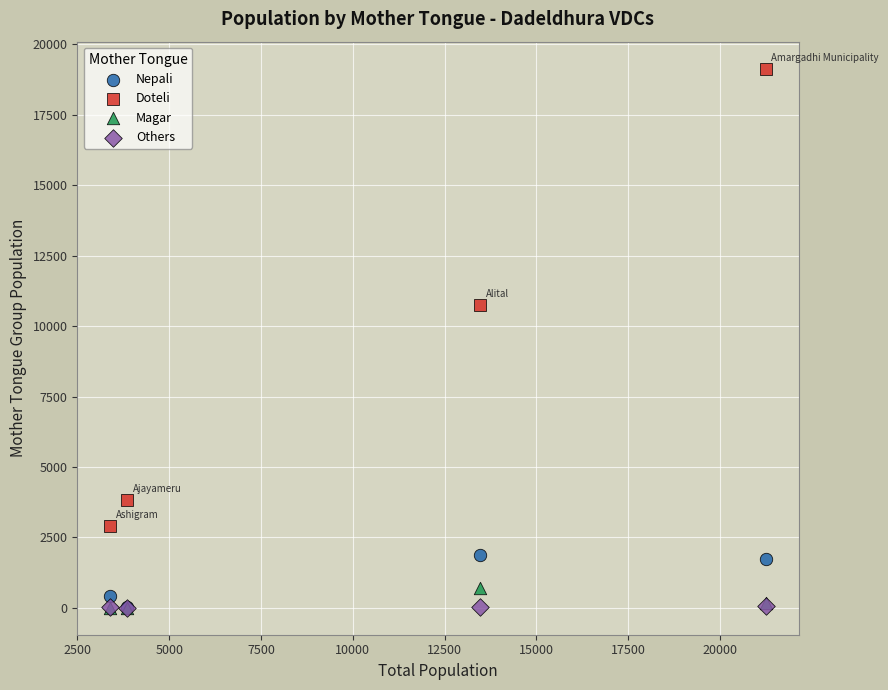

Across all series, what Y value is closest to 9571?

10752